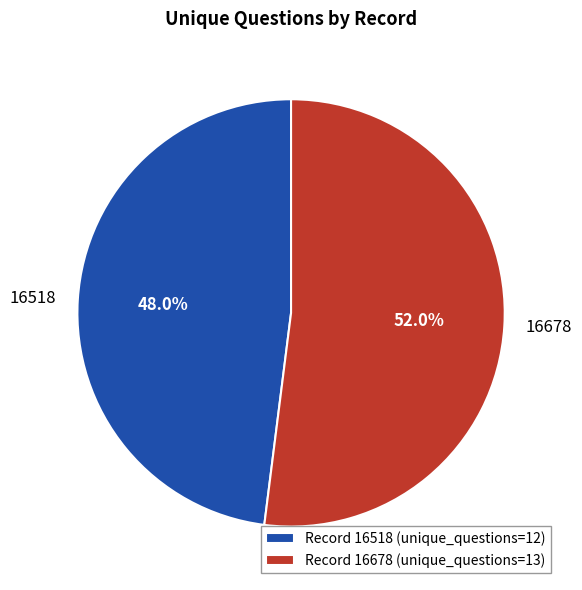

Rank the categories by value from highest to lowest.

16678, 16518